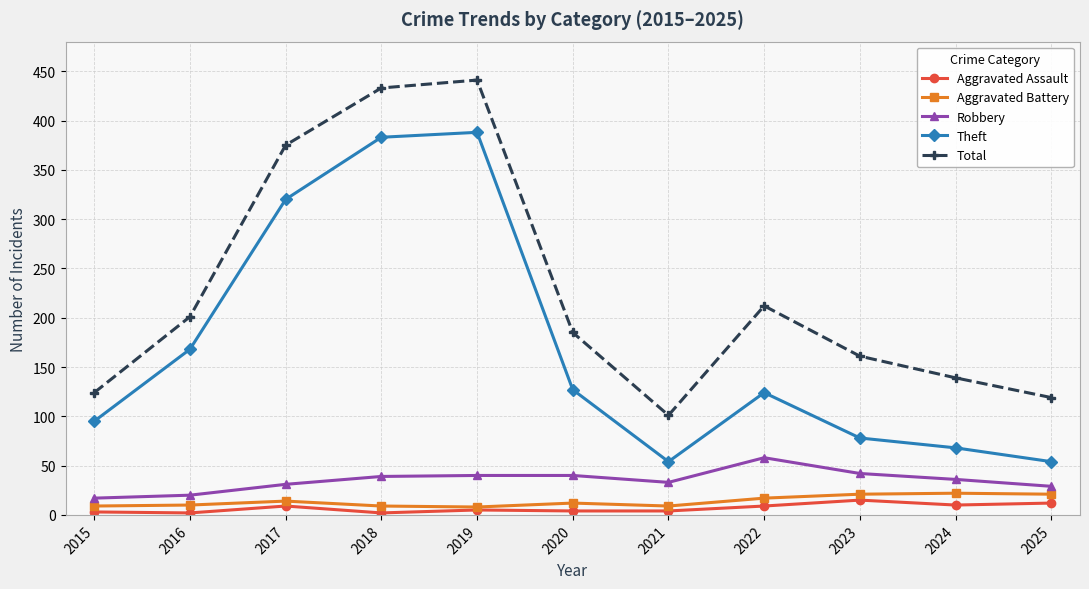

True or false: Aggravated Battery has more than 0 interior local peaks.

True